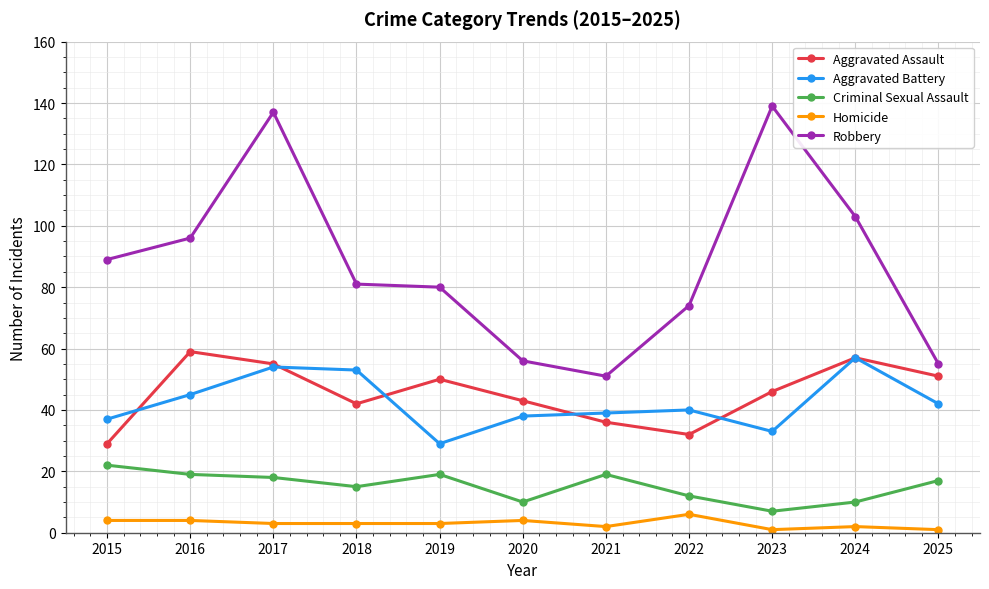

What is the maximum value for Aggravated Battery?

57